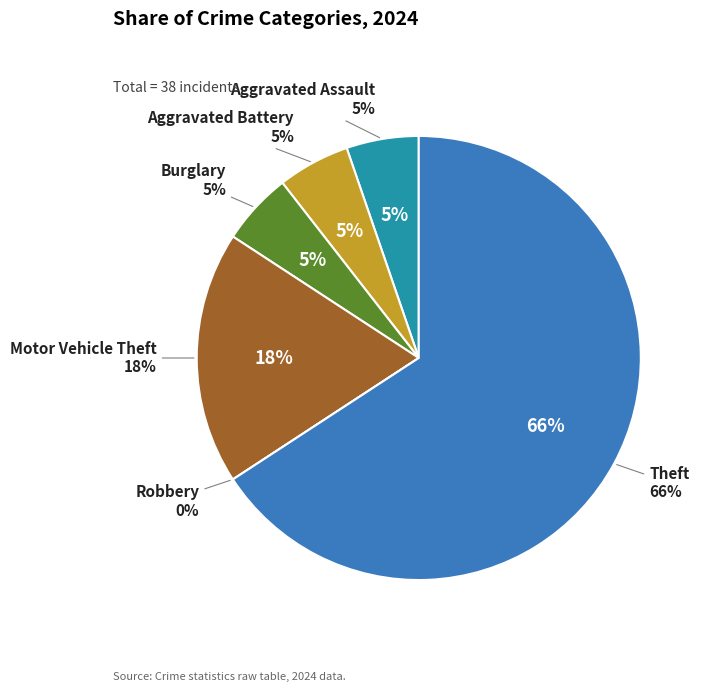

To the nearest percent, what is the average slice percentage?

17%